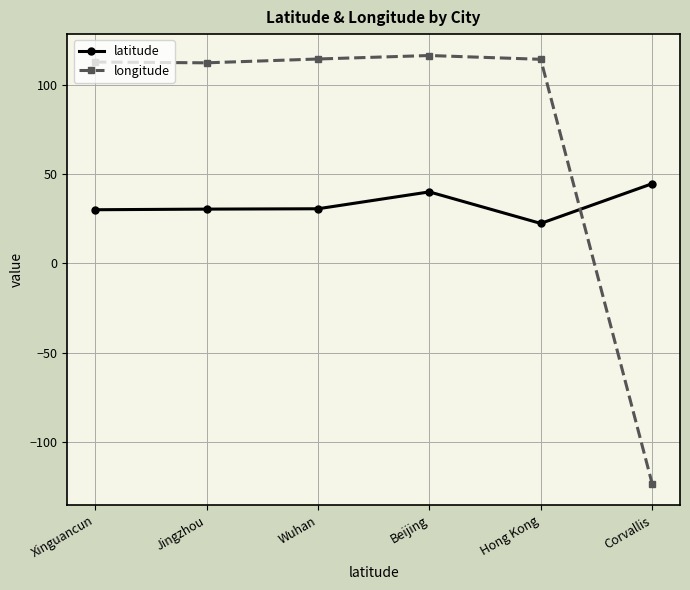

Does the chart display data point markers on the line(s)?

Yes